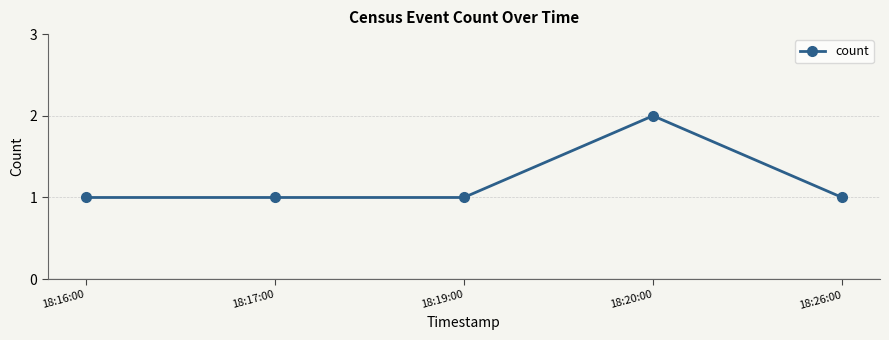

What is the difference between the maximum and minimum values?

1